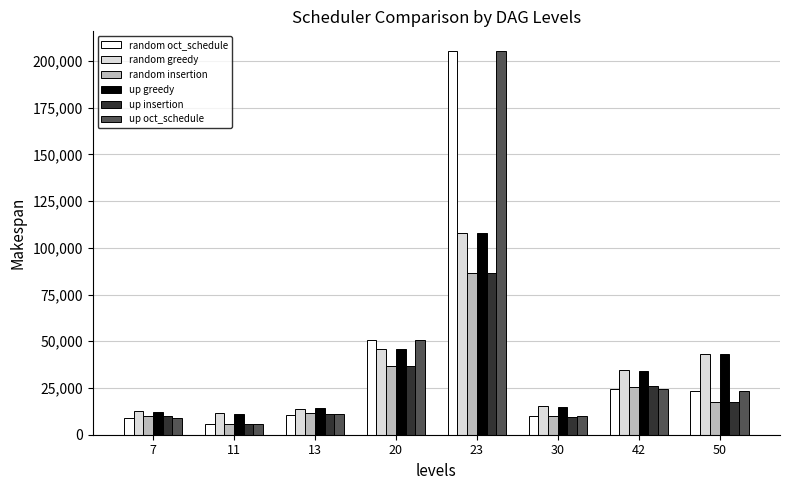

Is the value of random oct_schedule at 20 greater than the value of up oct_schedule at 13?

Yes